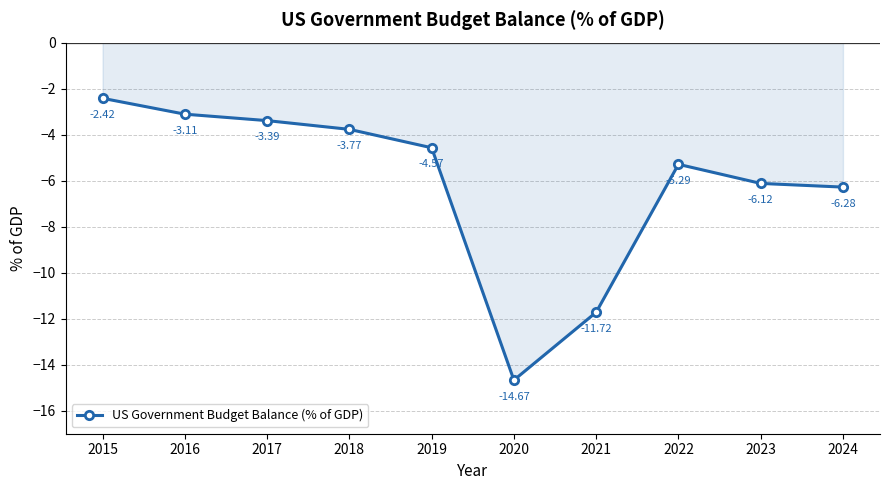

Where does the data first go above -4?

2015